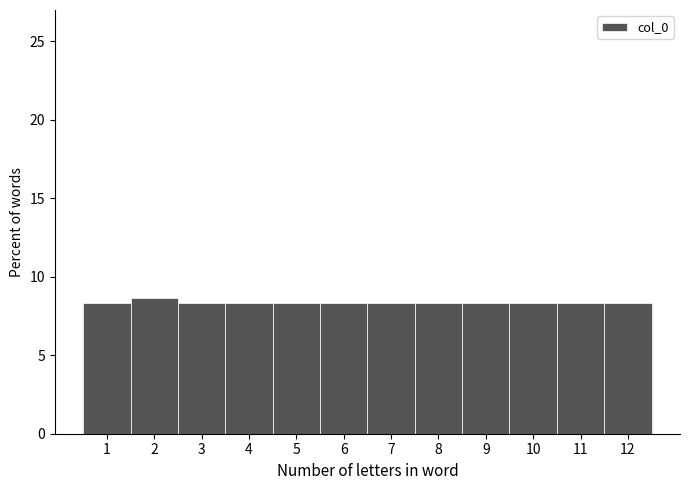

Reading left to right, transcribe this chart: for each bar, give the range it covers on the x-axis and its height. The values are not printed on the chart, so give them approximately, as read against the axis.

0.5 to 1.5: 8.5
1.5 to 2.5: 8.5
2.5 to 3.5: 8.5
3.5 to 4.5: 8.5
4.5 to 5.5: 8.5
5.5 to 6.5: 8.5
6.5 to 7.5: 8.5
7.5 to 8.5: 8.5
8.5 to 9.5: 8.5
9.5 to 10.5: 8.5
10.5 to 11.5: 8.5
11.5 to 12.5: 8.5